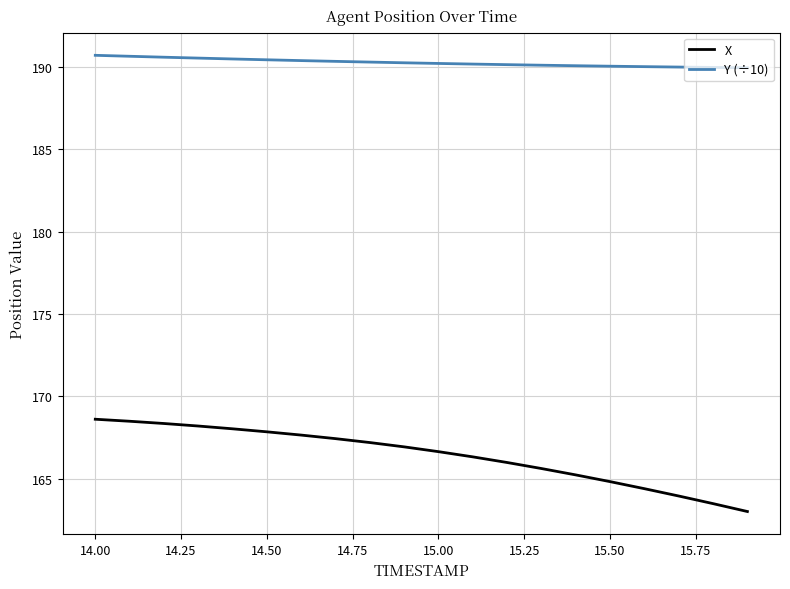

What is the difference between the maximum and minimum values in the X series?

5.6